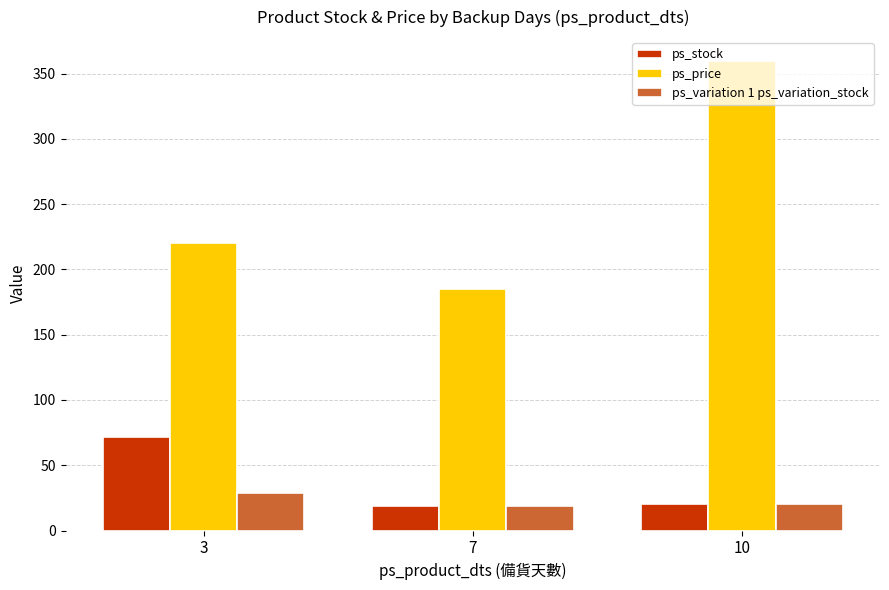

Is the value of ps_variation 1 ps_variation_stock at 10 greater than the value of ps_price at 10?

No